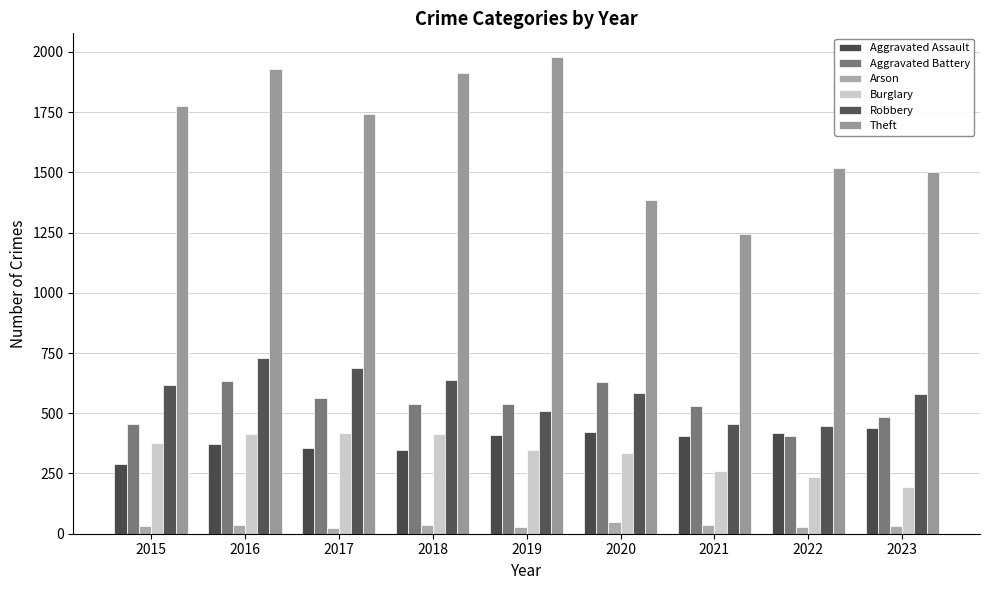

What is the value of the Burglary bar at the 9th from the left?

192